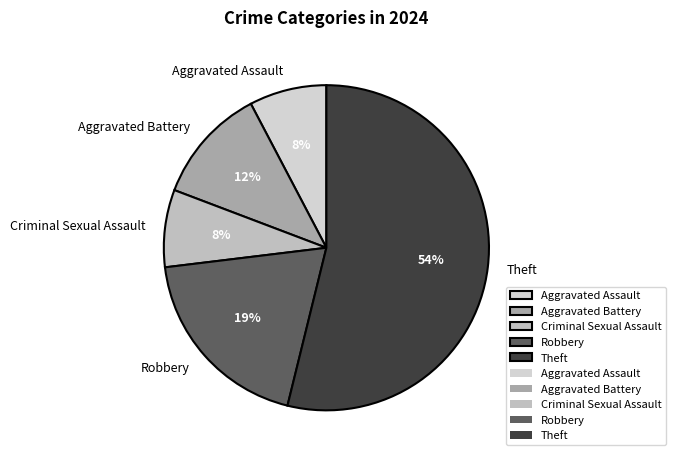

To the nearest percent, what is the average slice percentage?

20%